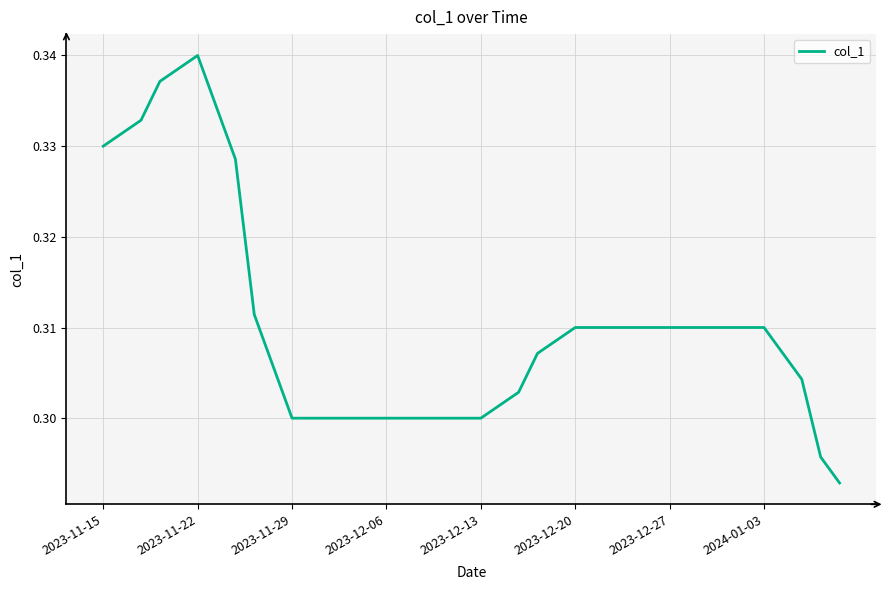

How many lines are shown in the chart?

1